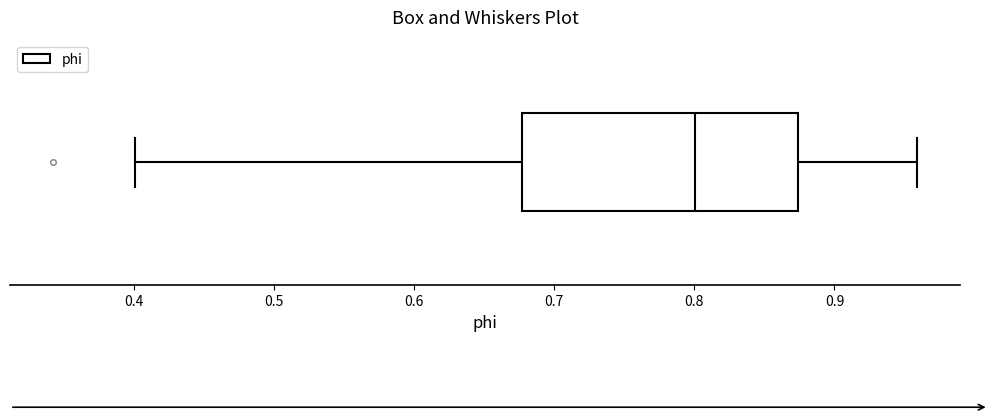

Transcribe this box plot: give where the median line is, the range the box spans, and where the two whiskers end, as read against the x-axis. The values are not printed on the chart, so give them approximately, as read against the axis.

median 0.80, box 0.68 to 0.87, whiskers 0.40 to 0.96